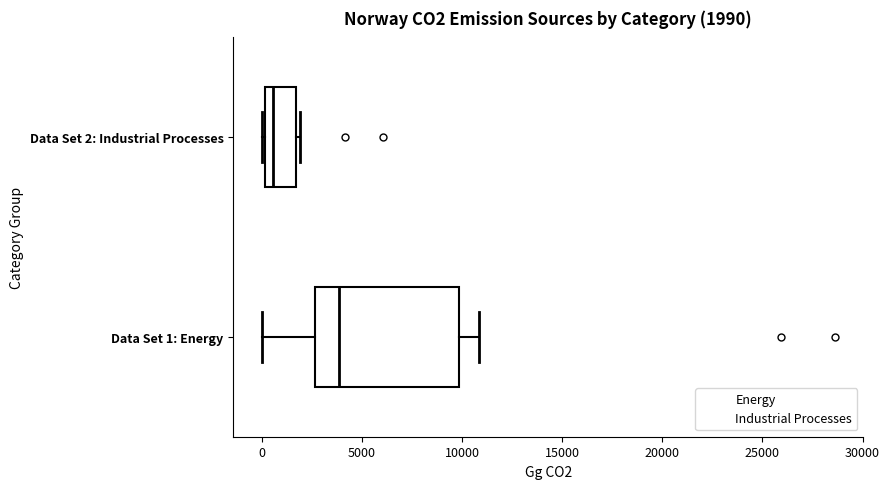

Which box is the widest, from its left edge to its right edge?

Data Set 1: Energy